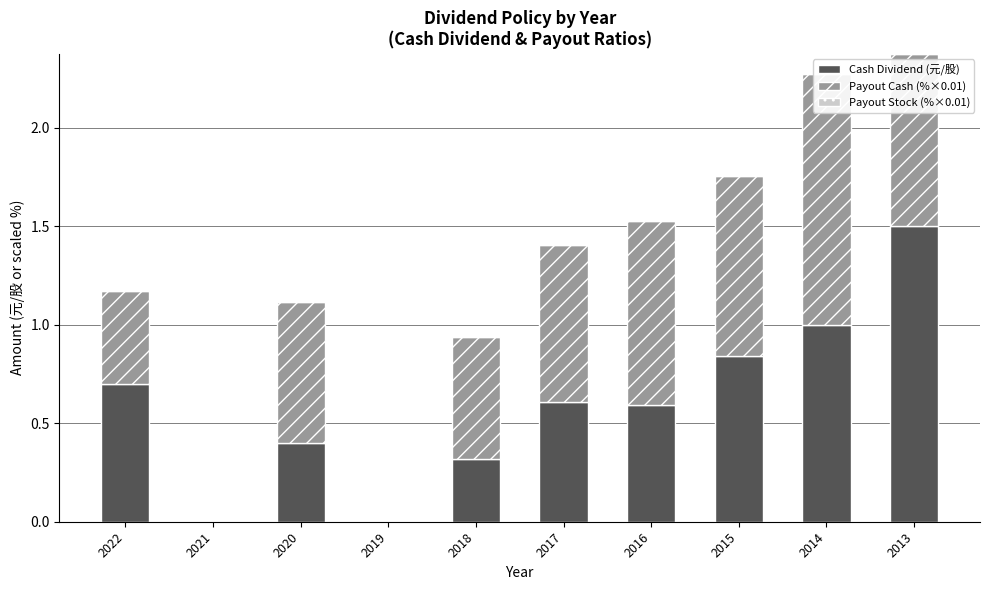

Which series changed the most between 2021 and 2018?

Payout Cash (%×0.01)